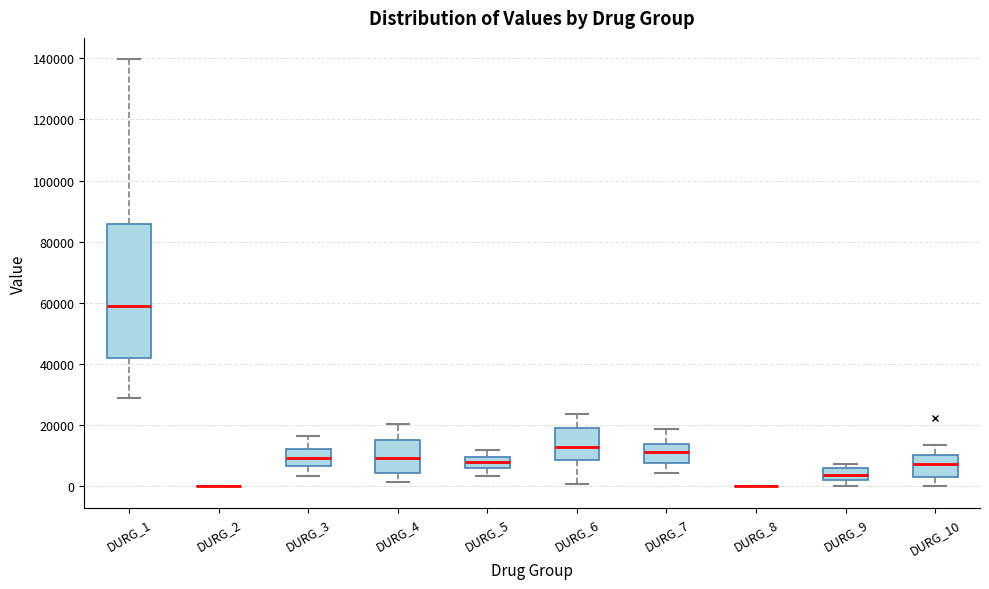

Reading left to right, read every box against the y-axis: the position of its median line, the range the box covers, and the ends of its whiskers. The values are not printed on the chart, so give them approximately, as read against the axis.

DURG_1: median 60000, box 42000 to 86000, whiskers 28000 to 140000
DURG_2: box collapsed to a line at 0, whiskers 0 to 0
DURG_3: median 10000, box 6000 to 12000, whiskers 4000 to 16000
DURG_4: median 10000, box 4000 to 16000, whiskers 2000 to 20000
DURG_5: median 8000, box 6000 to 10000, whiskers 4000 to 12000
DURG_6: median 12000, box 8000 to 20000, whiskers 0 to 24000
DURG_7: median 12000, box 8000 to 14000, whiskers 4000 to 18000
DURG_8: box collapsed to a line at 0, whiskers 0 to 0
DURG_9: median 4000, box 2000 to 6000, whiskers 0 to 8000
DURG_10: median 8000, box 2000 to 10000, whiskers 0 to 14000